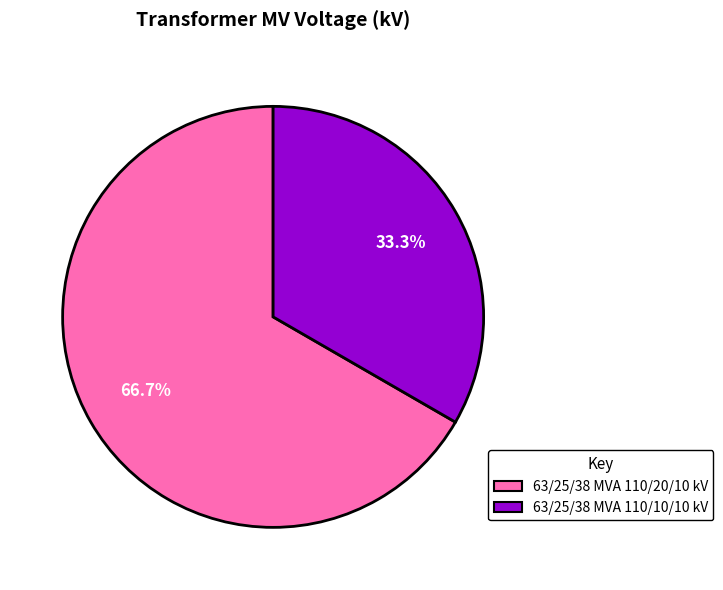

To the nearest percent, what is the difference between the 63/25/38 MVA 110/10/10 kV and 63/25/38 MVA 110/20/10 kV slice percentages?

33%